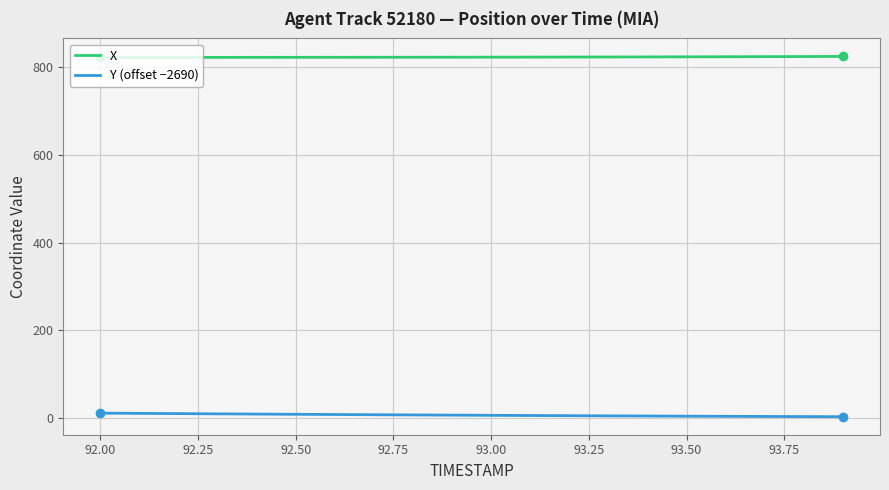

What is the sum of all Y (offset −2690) values?

147.0